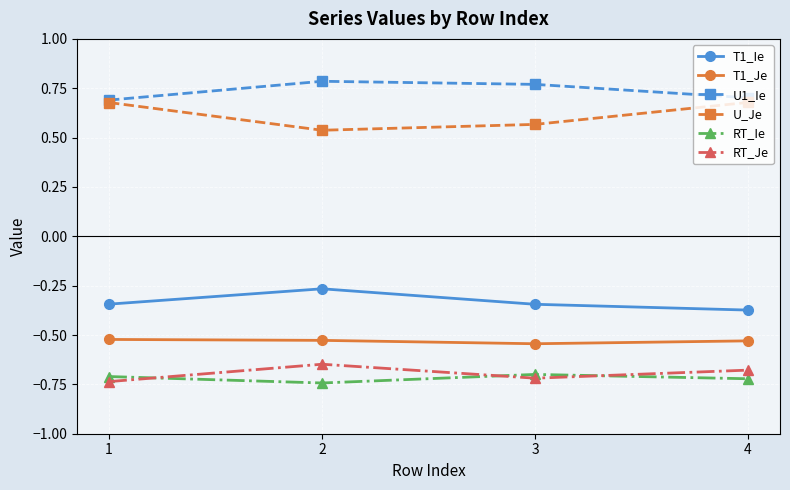

What are all the series names shown in the legend?

T1_Ie, T1_Je, U1_Ie, U_Je, RT_Ie, RT_Je